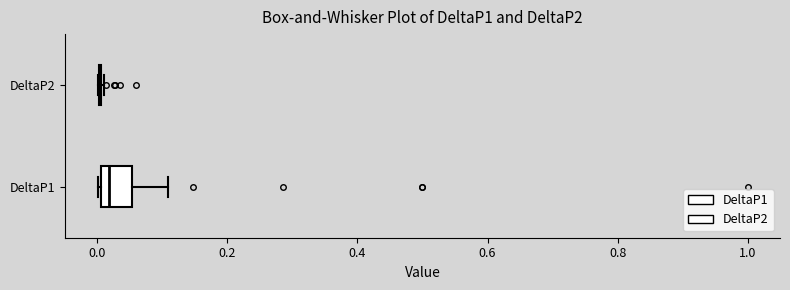

Comparing the boxes themselves (not the whiskers), which one is the widest?

DeltaP1